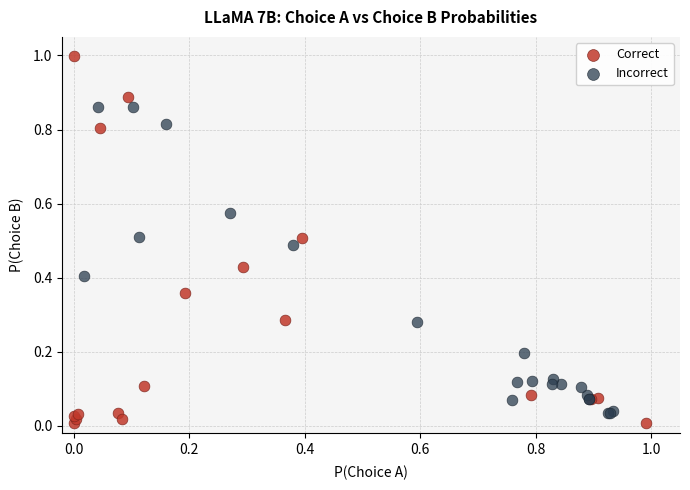

Which series has the widest spread of Y values?

Correct